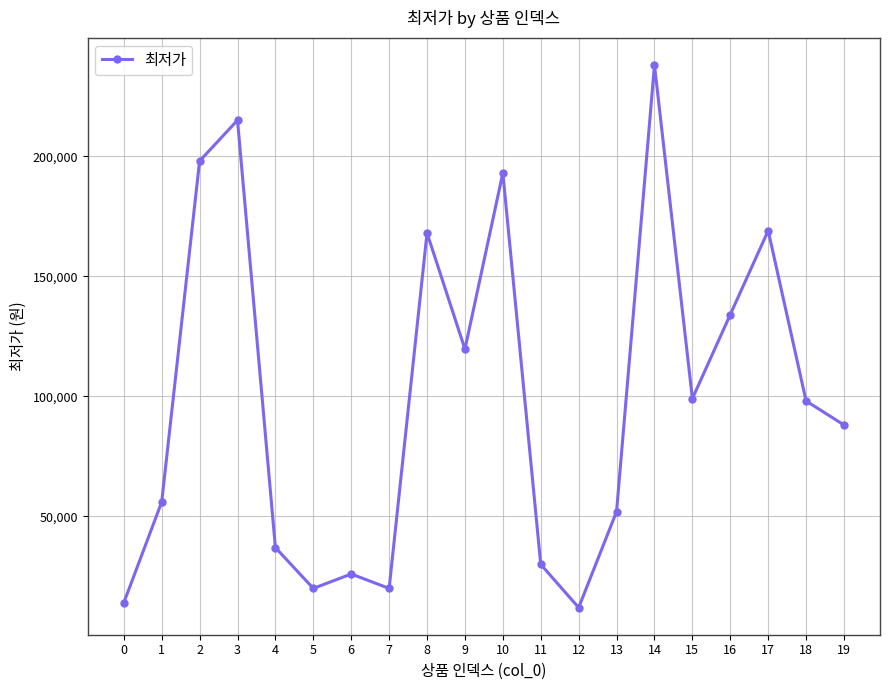

How many interior local valleys (lower than both neighbors) does the data have?

5